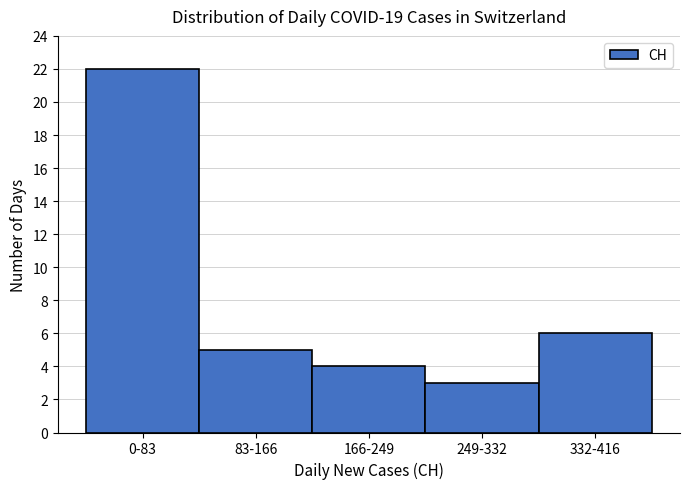

Reading right to left, list all the values displayed in this chart.

6	3	4	5	22